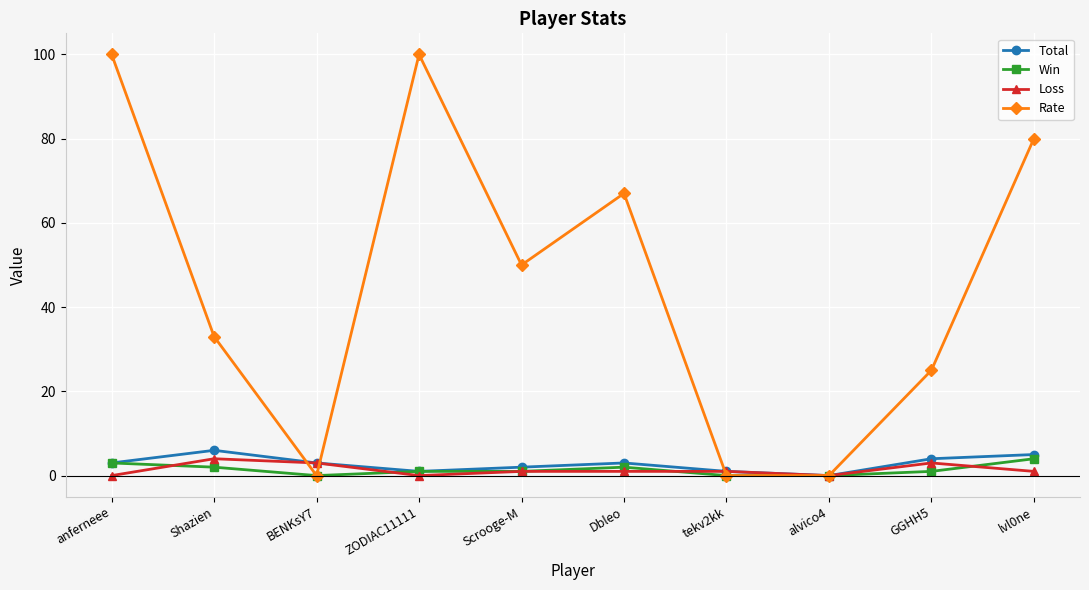

Between which two adjacent categories do Rate and Total first intersect?

Shazien and BENKsY7